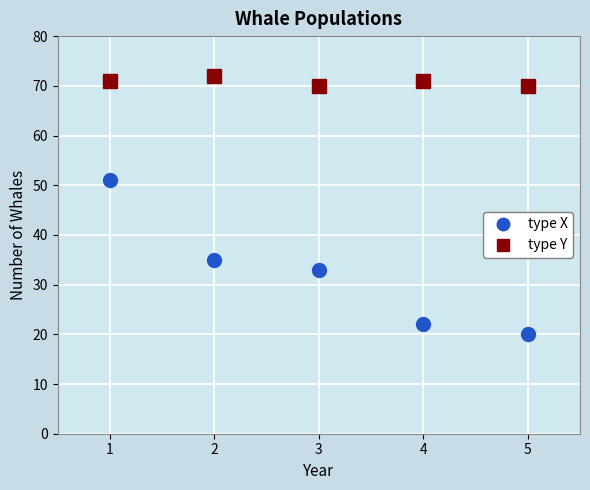

Rank the series by their maximum value, from lowest to highest.

type X, type Y